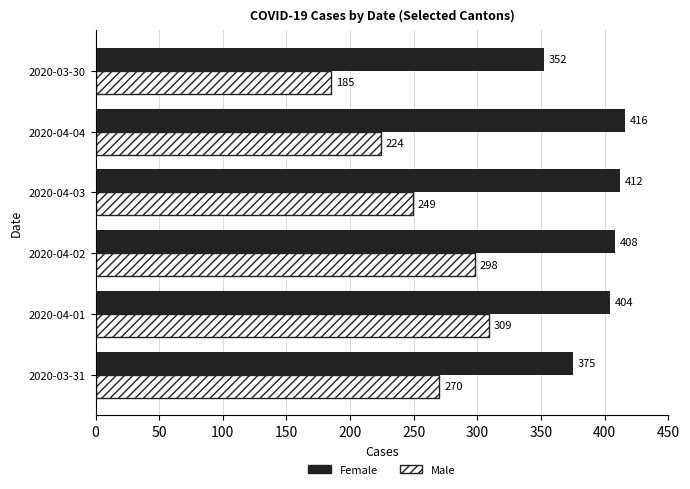

Which series changed the most between 2020-04-01 and 2020-03-30?

Male